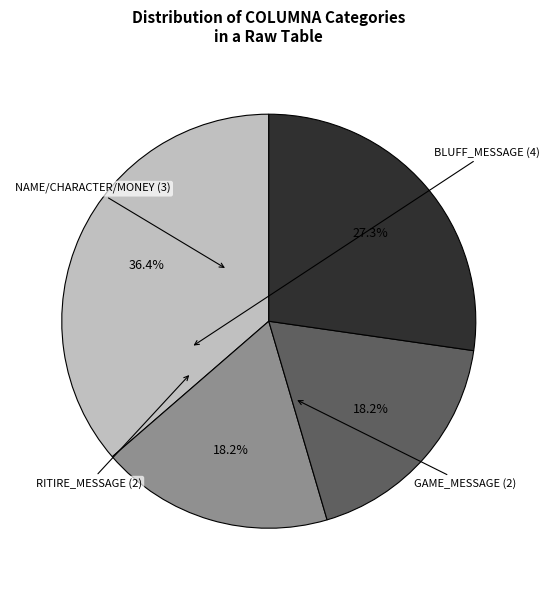

Is there any slice that represents more than half of the pie?

No